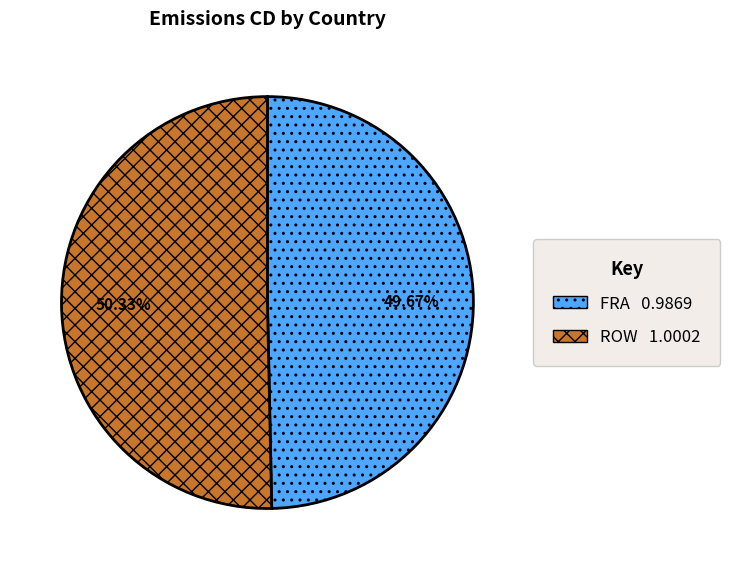

What is the largest slice in the pie chart?

ROW